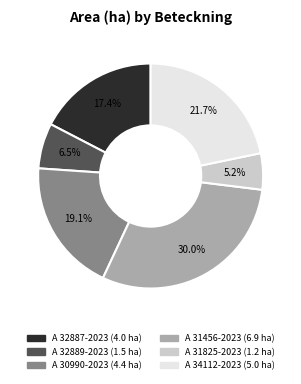

Is there any slice that represents more than half of the pie?

No